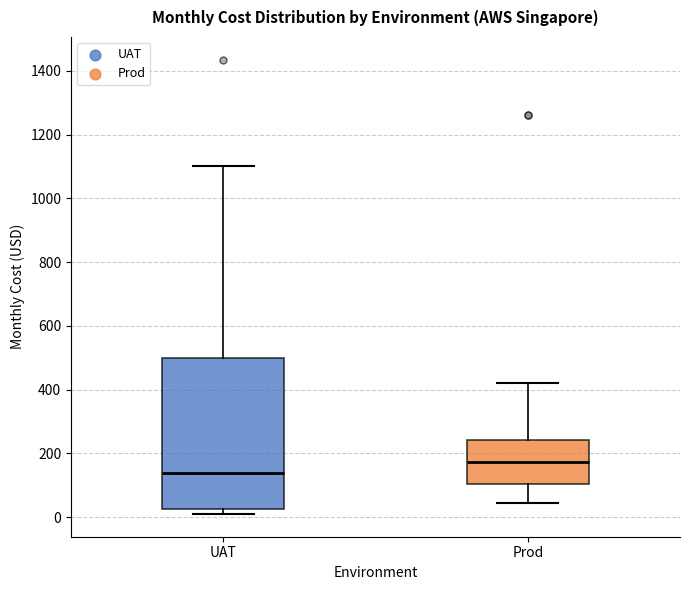

Reading left to right, transcribe this box plot: for each box, give where its median line is, the range the box spans, and where its two whiskers end, as read against the y-axis. The values are not printed on the chart, so give them approximately, as read against the axis.

UAT: median 140, box 20 to 500, whiskers 0 to 1100
Prod: median 180, box 100 to 240, whiskers 40 to 420